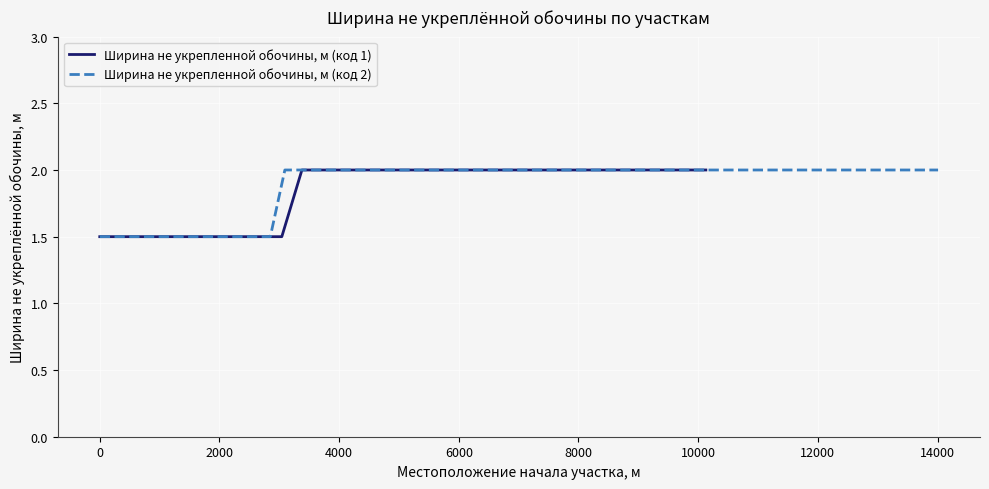

What is the lowest value of the Ширина не укрепленной обочины, м (код 1) series?

1.5